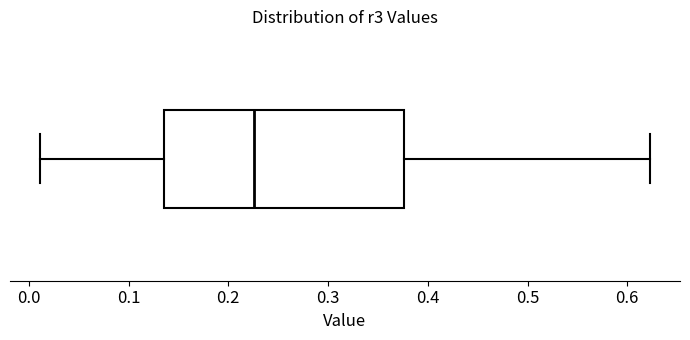

Where is the right edge of the box on the x-axis? The values are not printed on the chart, so give them approximately, as read against the axis.

0.38